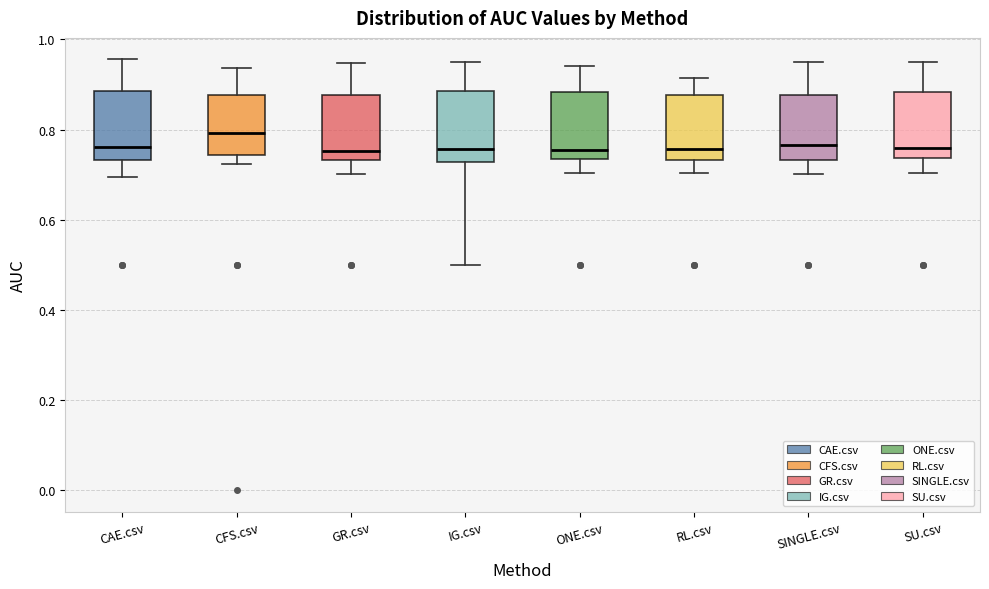

Where does the upper whisker of the box for CAE.csv end on the y-axis? The values are not printed on the chart, so give them approximately, as read against the axis.

0.96